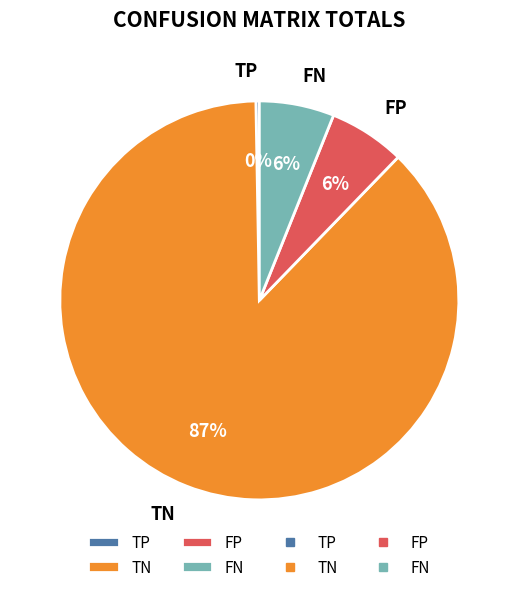

Combined, do FN and TP account for over 50%?

No